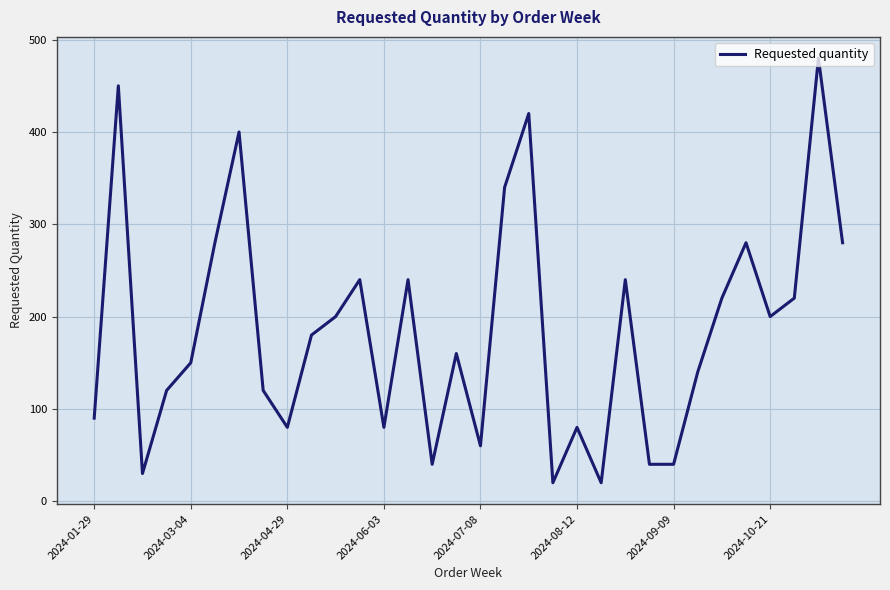

What is the minimum value shown in the chart?

20